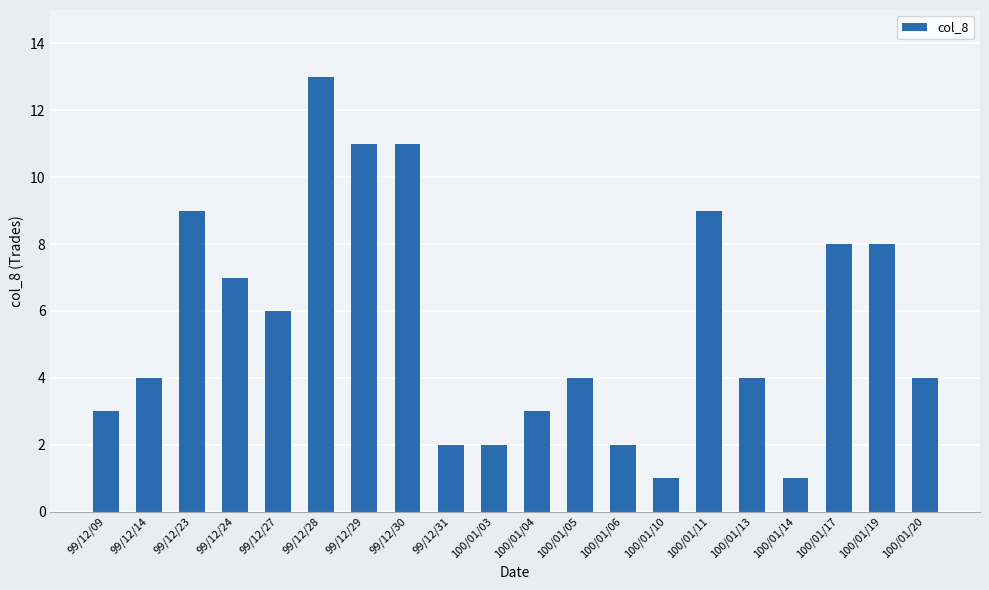

What is the difference between the second highest and second lowest values?

10